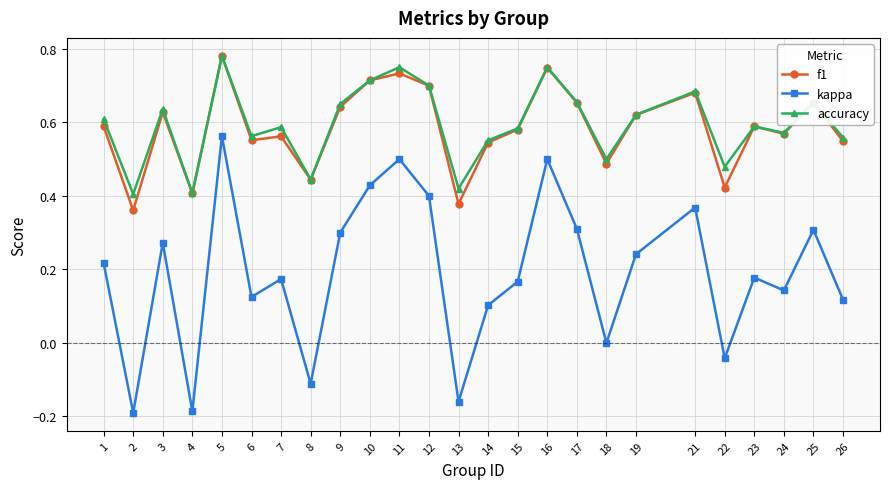

Which series changed the most between 3 and 12?

kappa